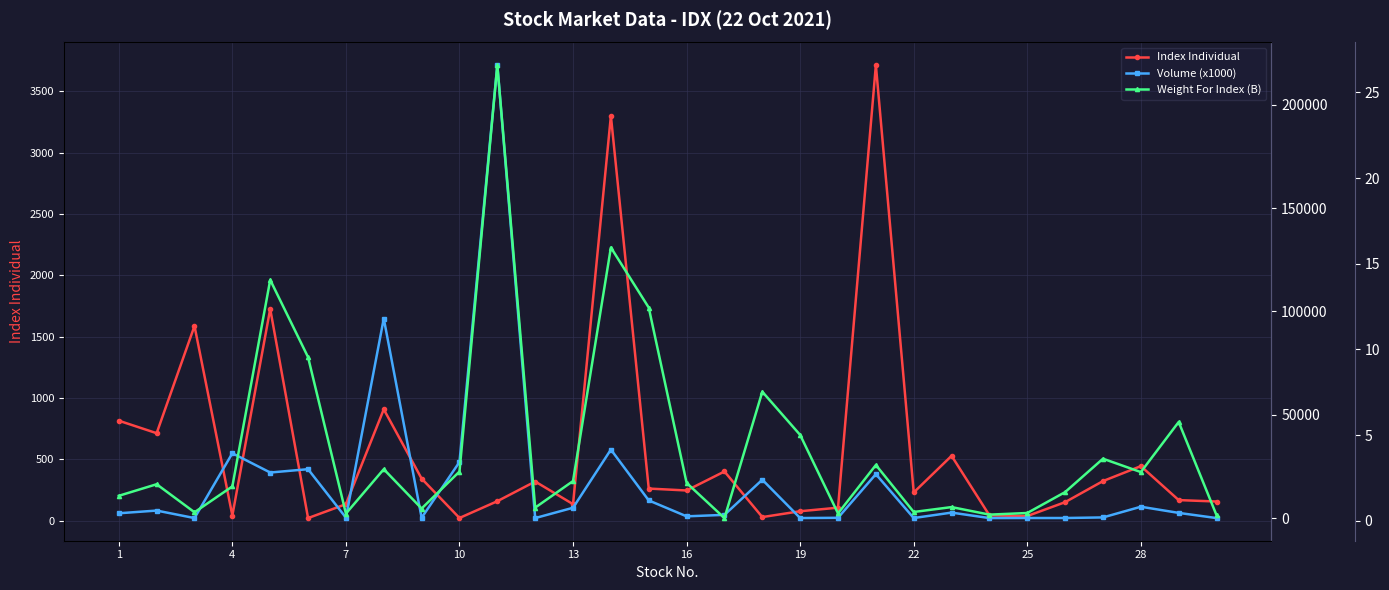

How many interior local peaks does the Volume (x1000) series have?

11